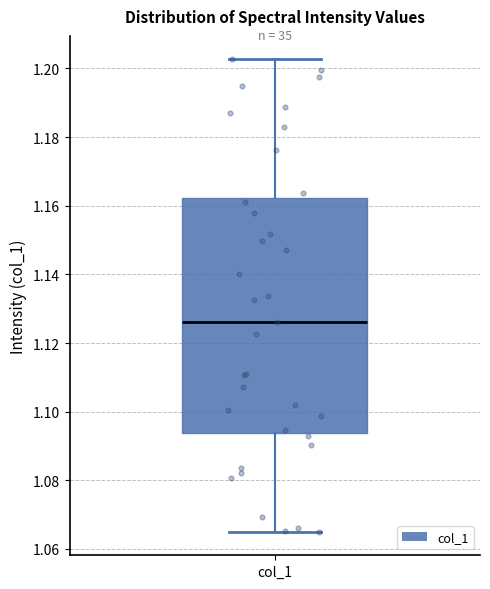

Read this box plot against the y-axis: the position of the median line, the range covered by the box, and the ends of both whiskers. The values are not printed on the chart, so give them approximately, as read against the axis.

median 1.126, box 1.094 to 1.162, whiskers 1.066 to 1.202